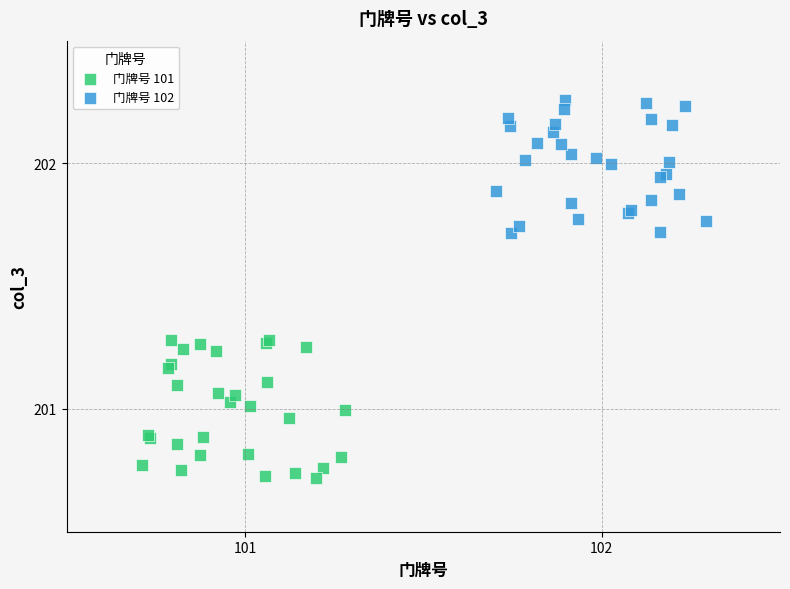

Which series contains the lowest Y value?

门牌号 101